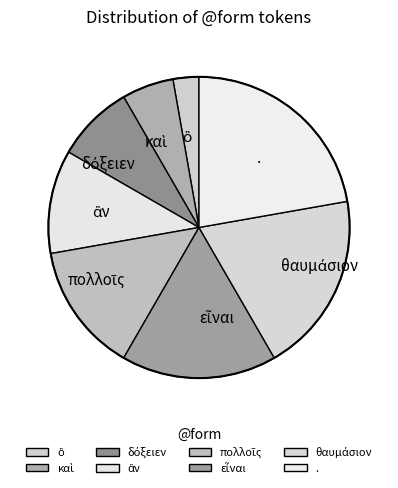

True or false: . accounts for 22% of the total.

True